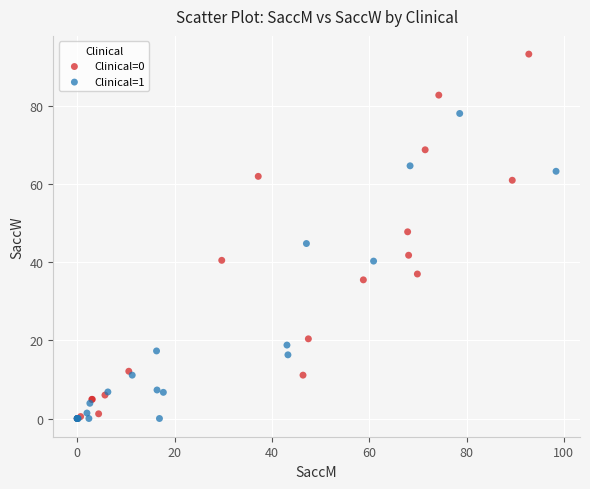

What are all the series names shown in the legend?

Clinical=0, Clinical=1